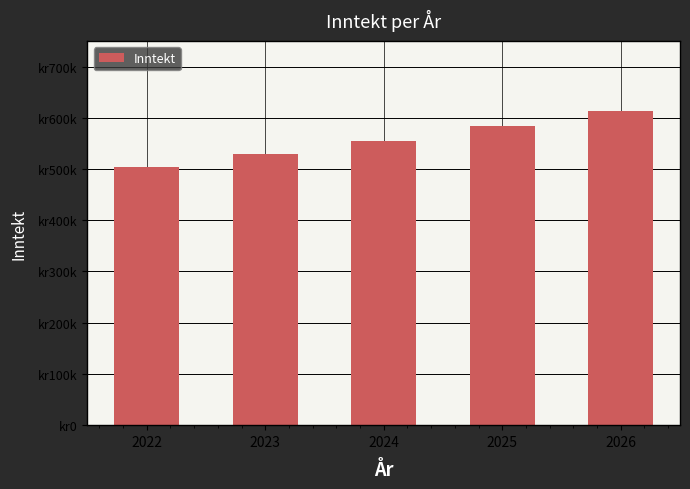

The value at 2022 is 333573.9. True or false?

False